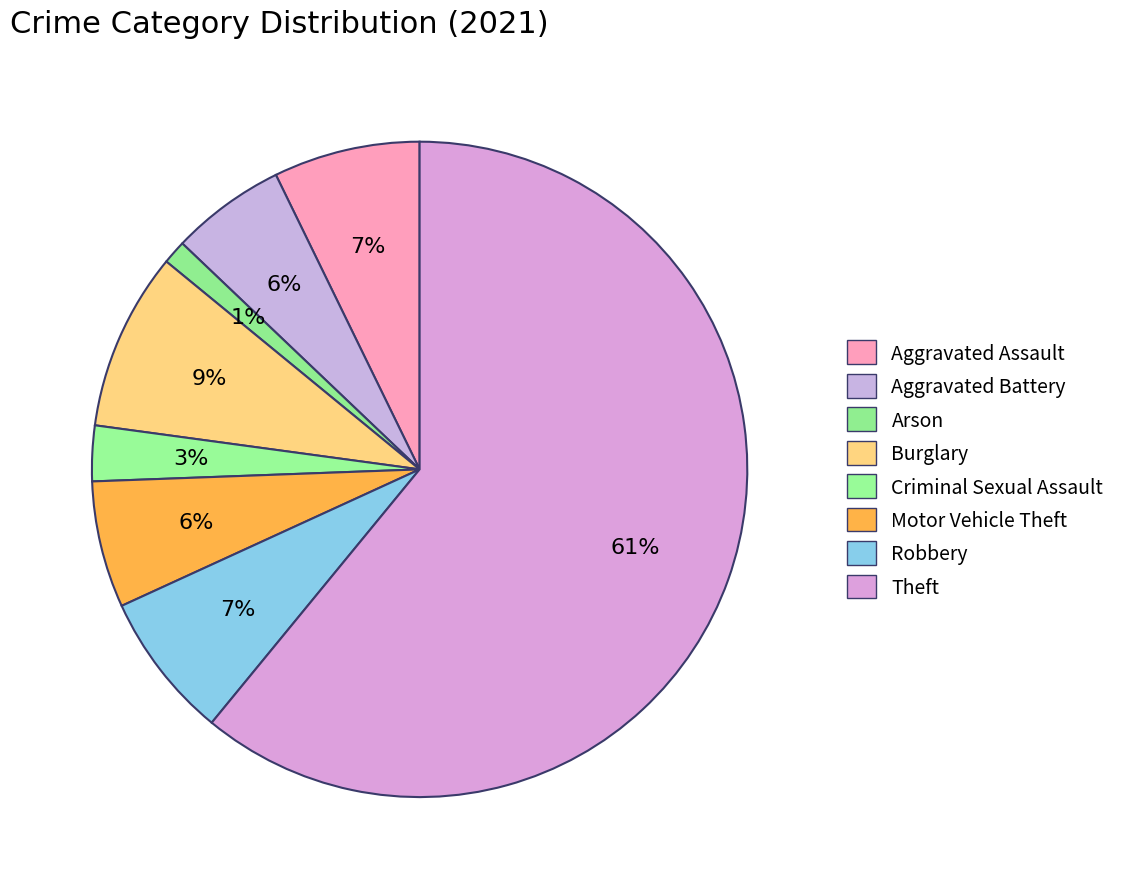

What portion of the pie excludes Burglary?

91.2%